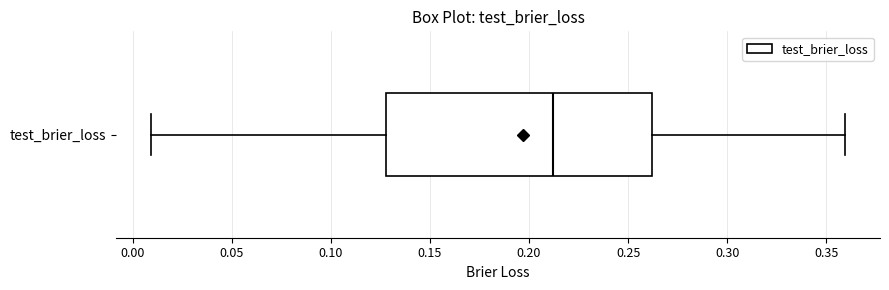

Read this box plot against the x-axis: the position of the median line, the range covered by the box, and the ends of both whiskers. The values are not printed on the chart, so give them approximately, as read against the axis.

median 0.21, box 0.13 to 0.26, whiskers 0.01 to 0.36